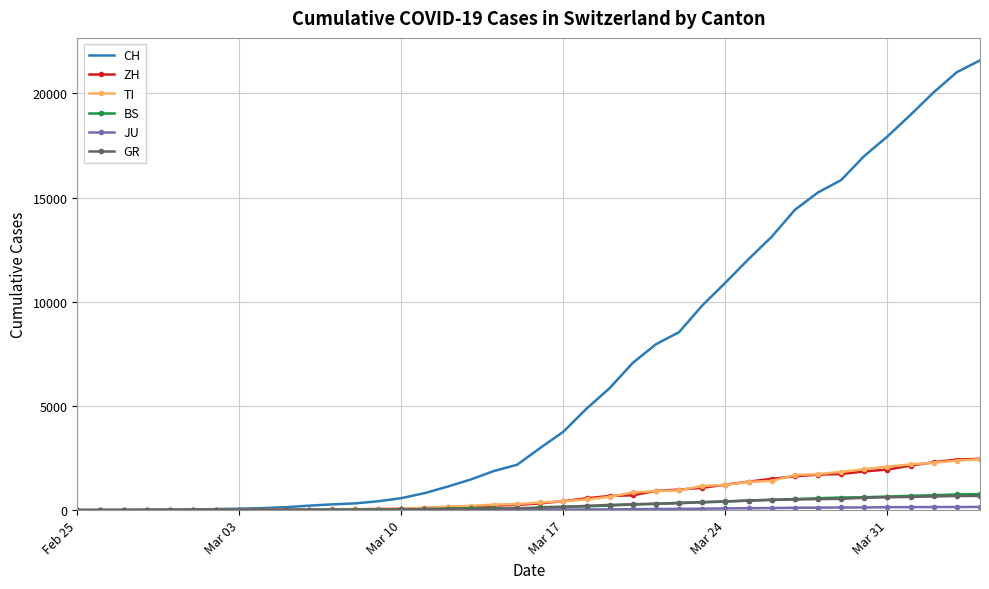

Which series has the largest range (max minus min)?

CH